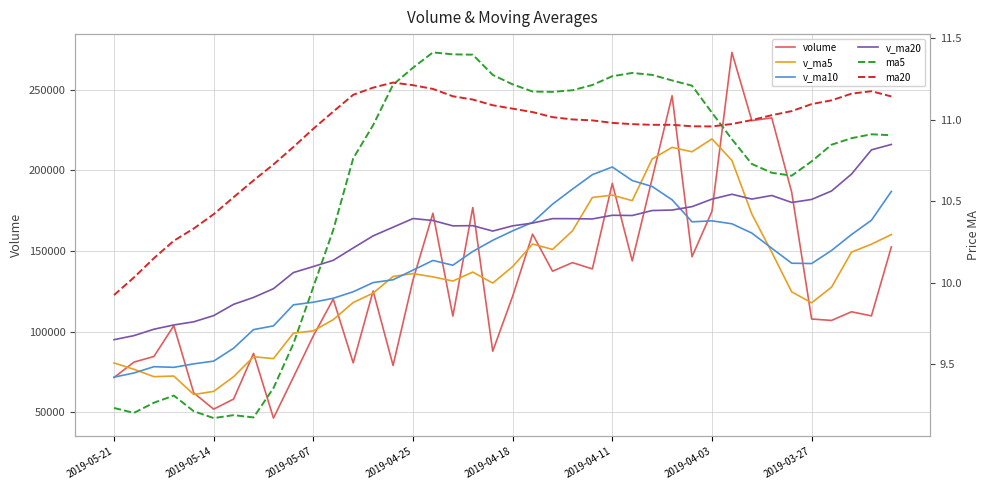

Which series has the largest range (max minus min)?

volume